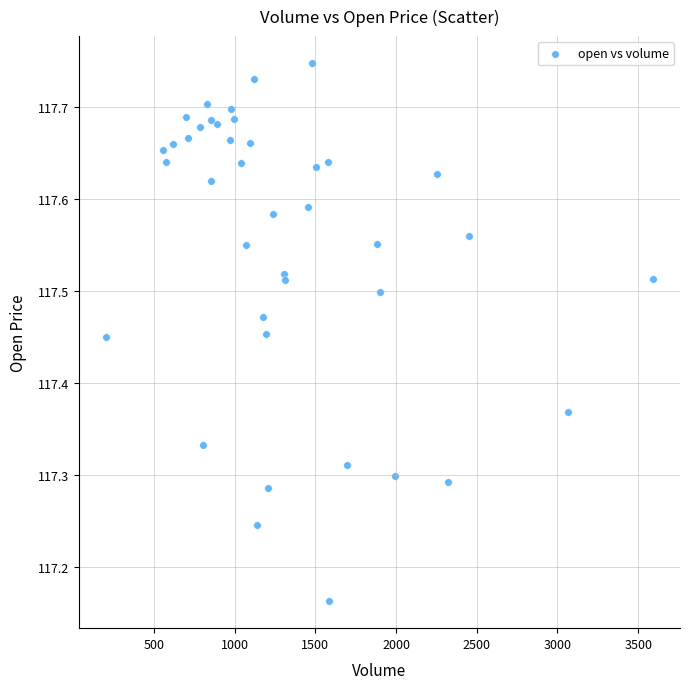

What is the range of X values (max minus min)?

3385.0